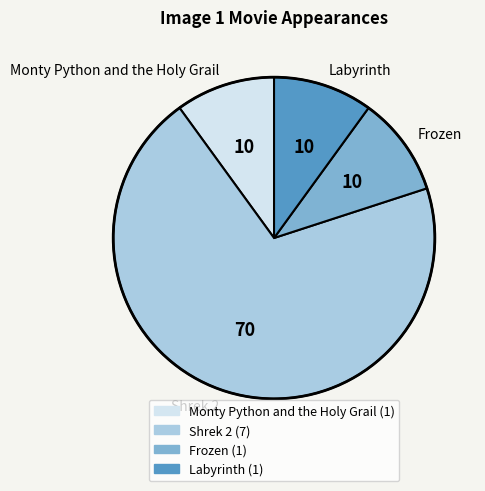

Which category has the biggest portion of the pie?

Shrek 2